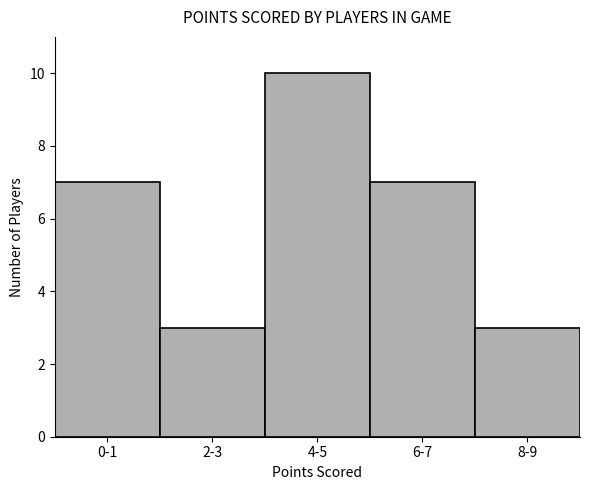

Reading left to right, what are all the values shown in this chart?

7	3	10	7	3